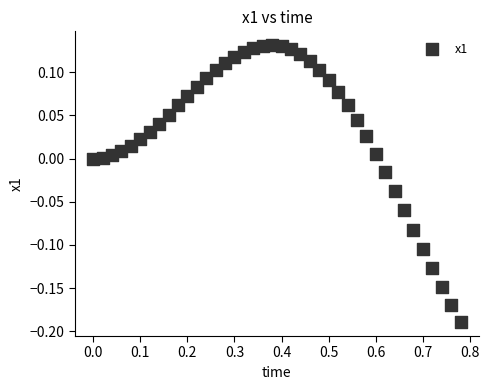

What is the range of Y values (max minus min)?

0.3